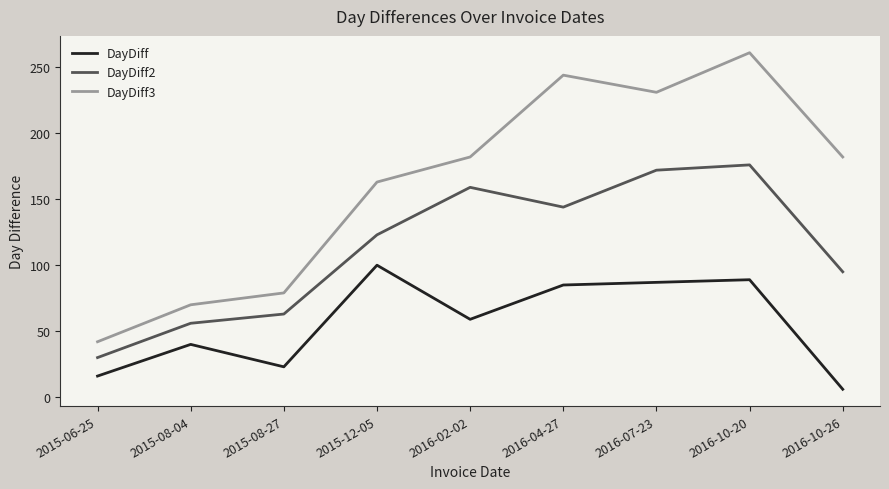

List the series in order of their overall mean, highest first.

DayDiff3, DayDiff2, DayDiff